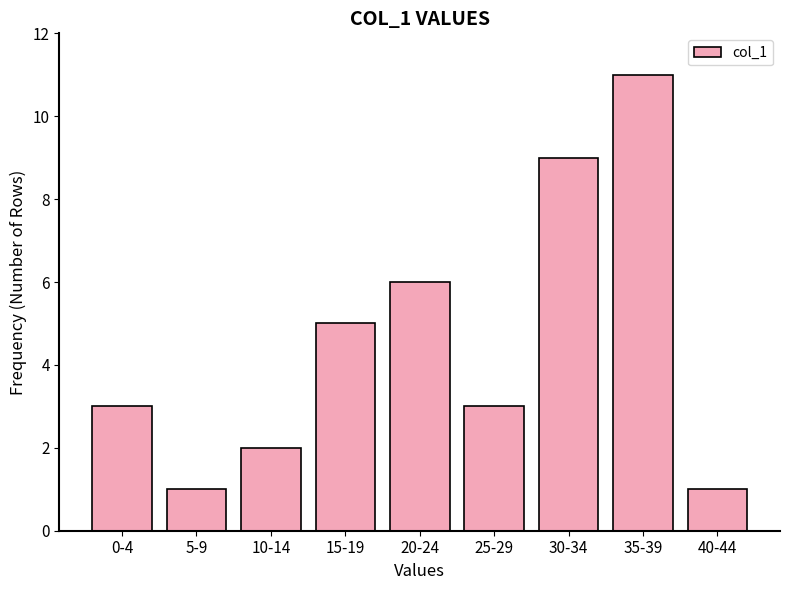

Reading left to right, transcribe all the data shown in this chart.

0-4=3	5-9=1	10-14=2	15-19=5	20-24=6	25-29=3	30-34=9	35-39=11	40-44=1